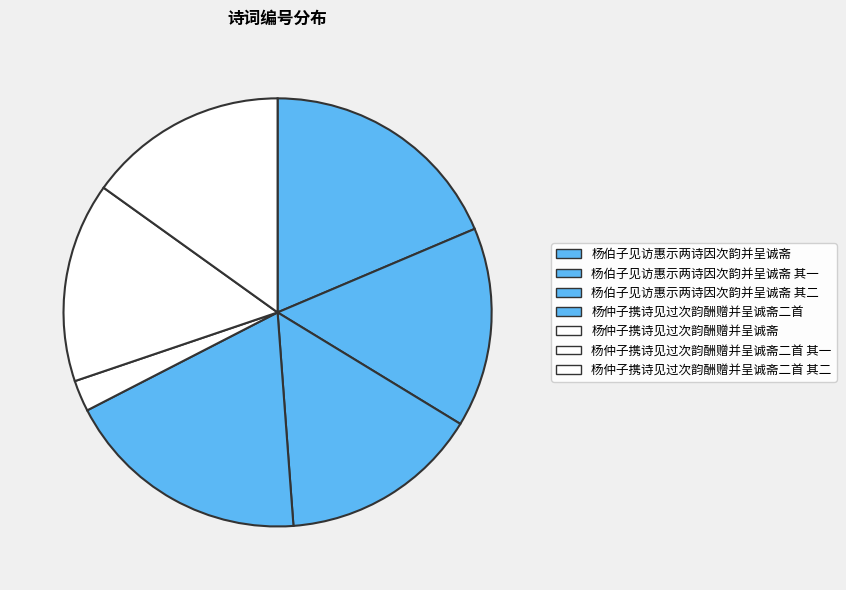

To the nearest percent, what portion does 杨伯子见访惠示两诗因次韵并呈诚斋 其二 represent?

15%